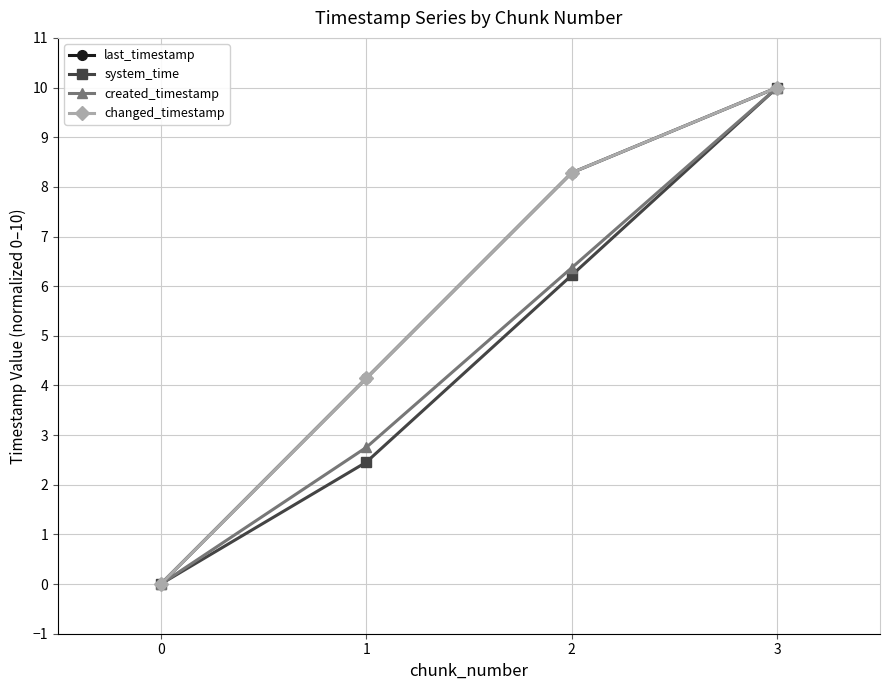

Reading right to left, what are all the values shown in this chart?

last_timestamp: 10.0	8.3	4.1	0.0
system_time: 10.0	6.2	2.5	0.0
created_timestamp: 10.0	6.4	2.8	0.0
changed_timestamp: 10.0	8.3	4.1	0.0